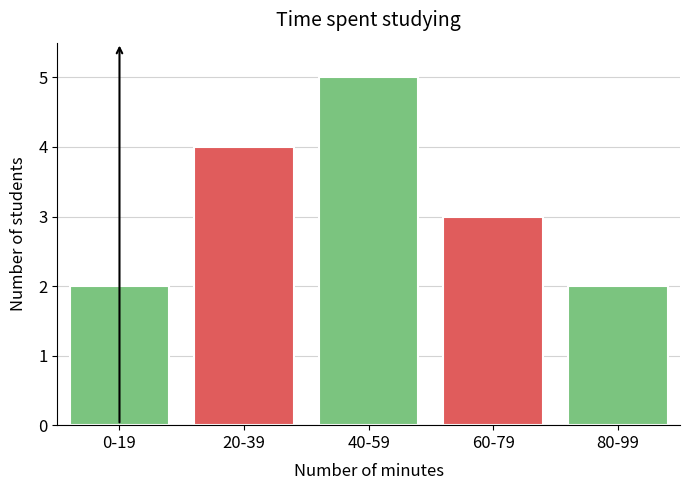

Reading left to right, extract all data points from this chart.

2	4	5	3	2